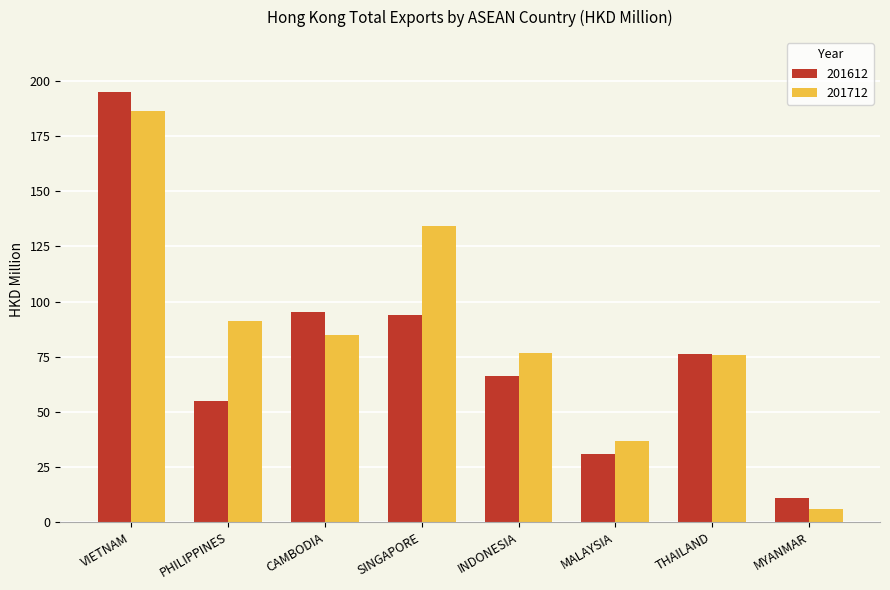

What is the difference between the 201712 values at SINGAPORE and CAMBODIA?

49.8